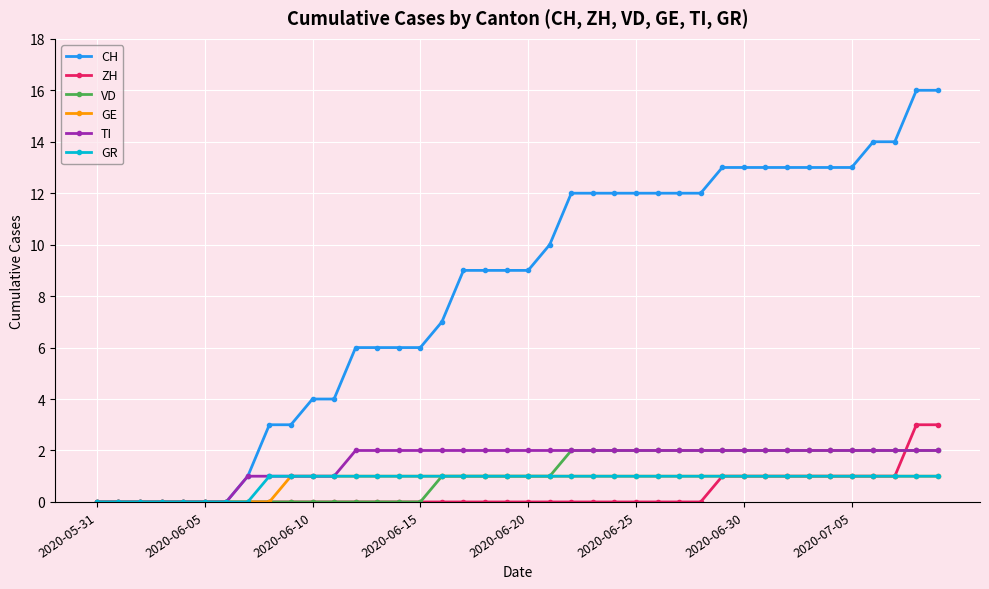

What is the value of the GR point at the 29th from the left?

1